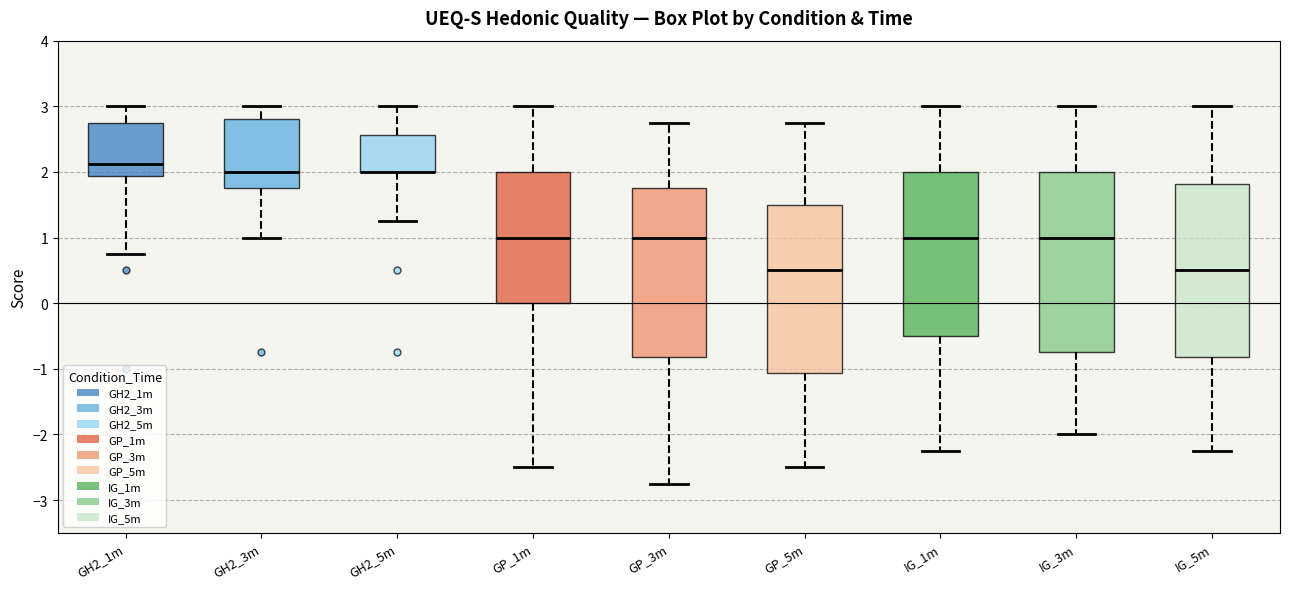

Reading left to right, transcribe this box plot: for each box, give where its median line is, the range the box spans, and where its two whiskers end, as read against the y-axis. The values are not printed on the chart, so give them approximately, as read against the axis.

GH2_1m: median 2.1, box 1.9 to 2.8, whiskers 0.8 to 3.0
GH2_3m: median 2.0, box 1.8 to 2.8, whiskers 1.0 to 3.0
GH2_5m: median 2.0 (drawn on the box's lower edge), box 2.0 to 2.6, whiskers 1.3 to 3.0
GP_1m: median 1.0, box 0.0 to 2.0, whiskers -2.5 to 3.0
GP_3m: median 1.0, box -0.8 to 1.8, whiskers -2.7 to 2.8
GP_5m: median 0.5, box -1.1 to 1.5, whiskers -2.5 to 2.8
IG_1m: median 1.0, box -0.5 to 2.0, whiskers -2.2 to 3.0
IG_3m: median 1.0, box -0.7 to 2.0, whiskers -2.0 to 3.0
IG_5m: median 0.5, box -0.8 to 1.8, whiskers -2.2 to 3.0